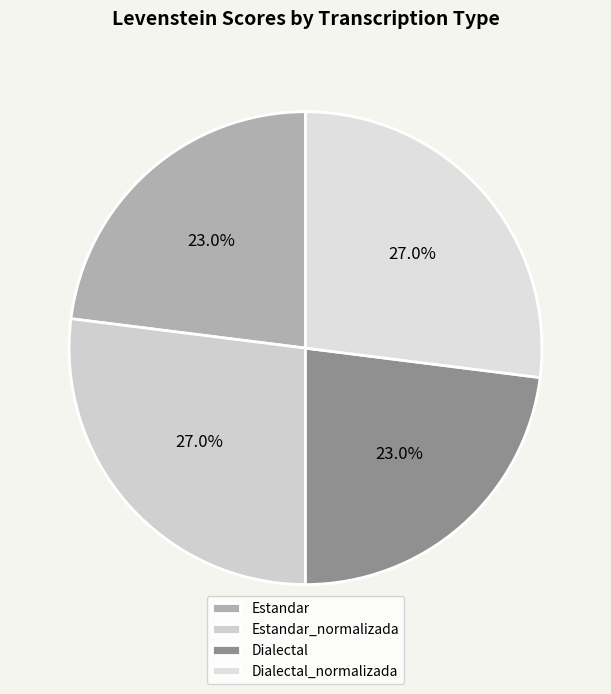

To the nearest percent, what is the combined percentage of Estandar_normalizada and Estandar?

50%